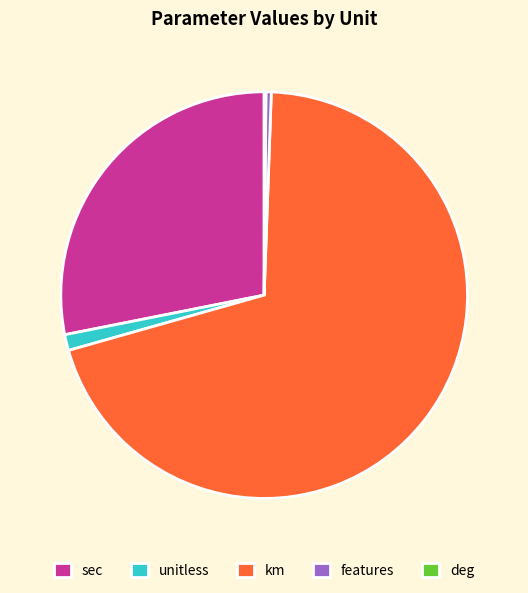

Is there a majority slice in this chart?

Yes